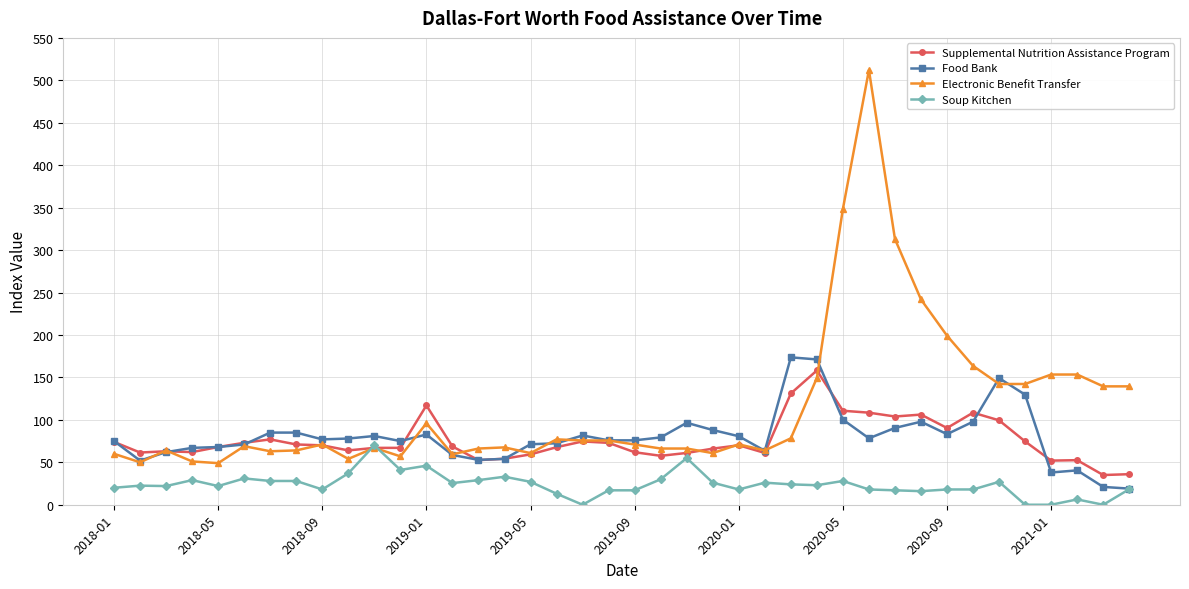

What is the value of the Soup Kitchen point at the 35th from the left?

27.0